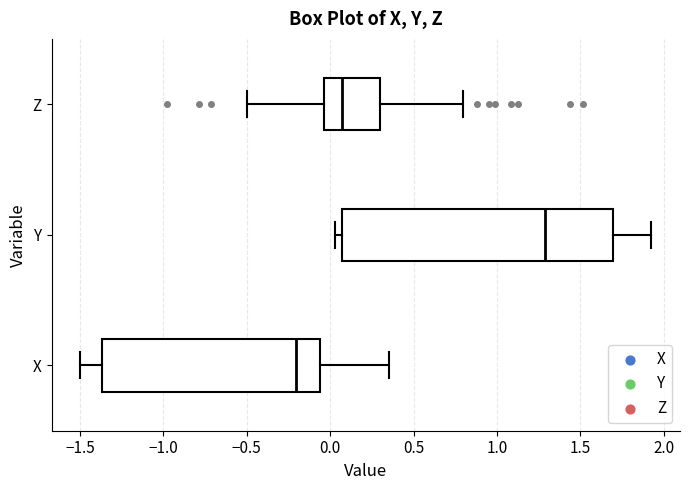

Where does the right whisker of the box for X end on the x-axis? The values are not printed on the chart, so give them approximately, as read against the axis.

0.35